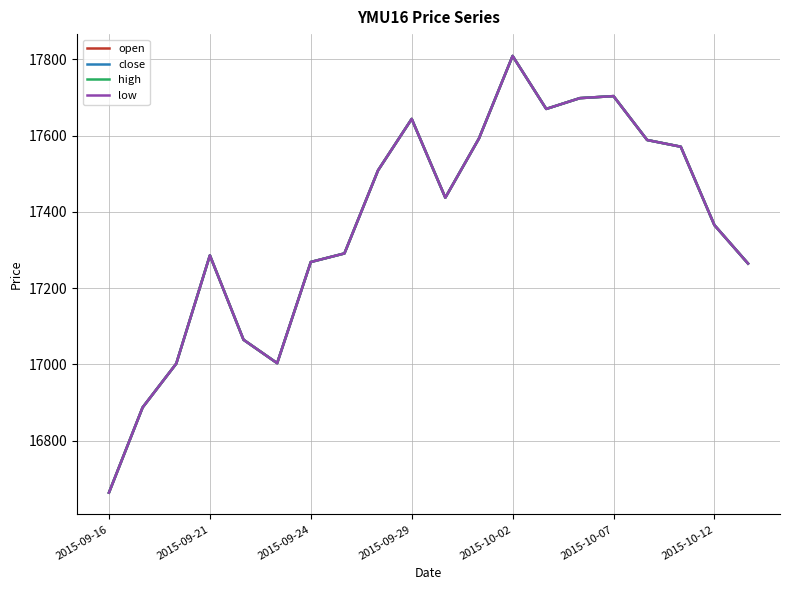

Is this an area chart (filled region under the line)?

No